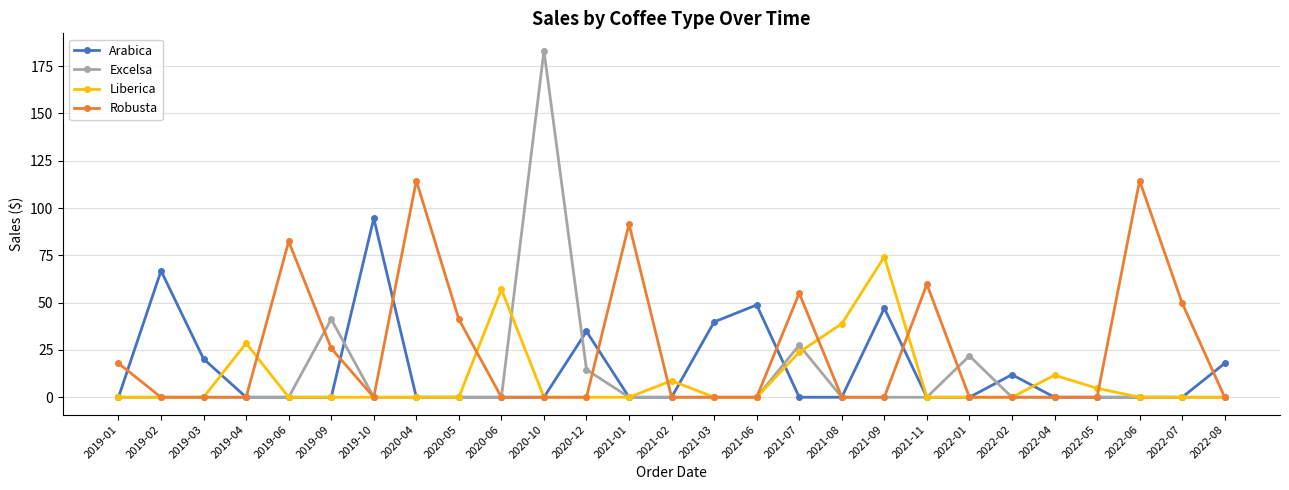

At how many categories does at least one series exceed 88?

5